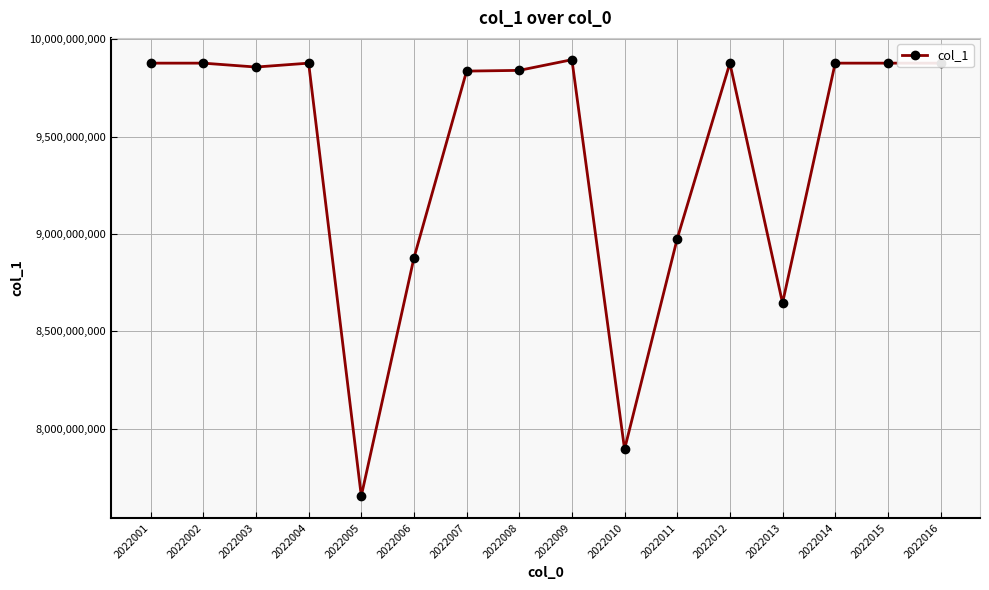

Is this an area chart (filled region under the line)?

No